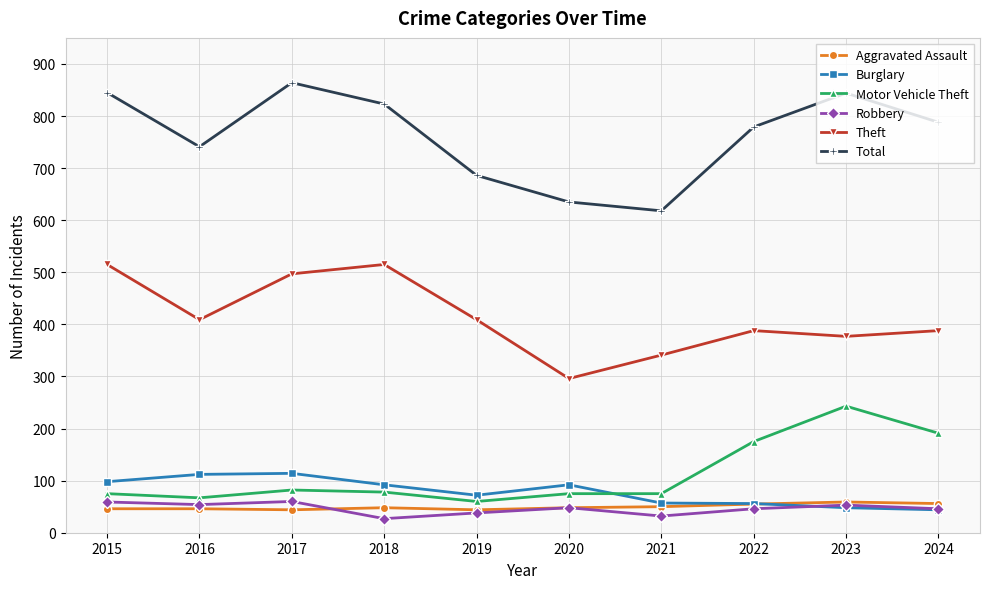

What is the approximate value of Aggravated Assault at 2017?

44